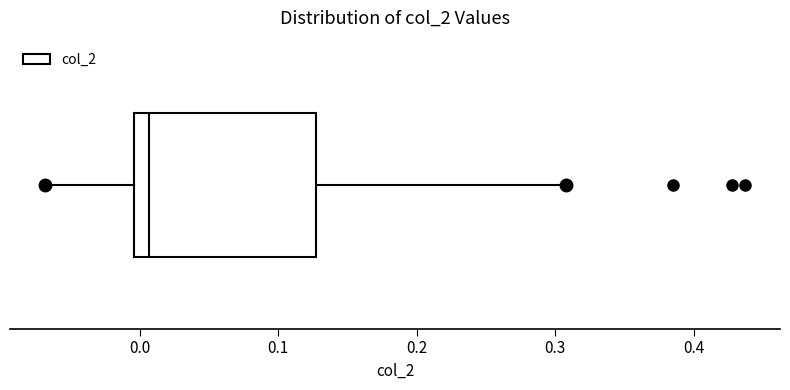

Where is the left edge of the box on the x-axis? The values are not printed on the chart, so give them approximately, as read against the axis.

0.00